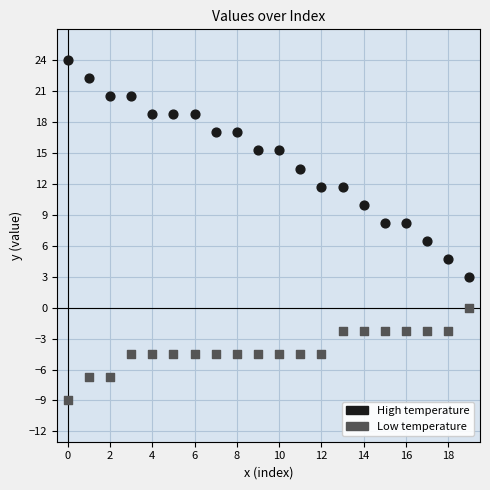

Which series reaches the minimum Y coordinate?

Low temperature